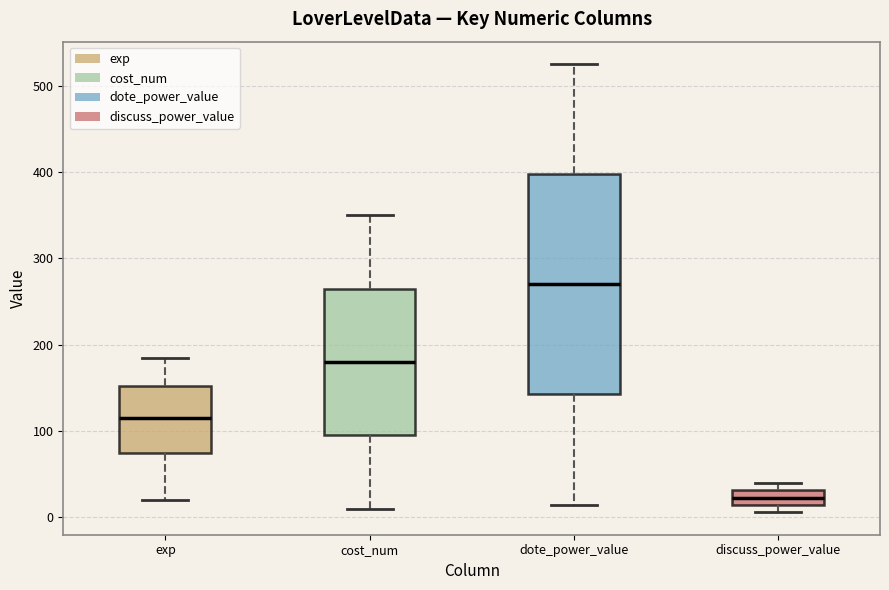

Reading left to right, read every box against the y-axis: the position of its median line, the range the box covers, and the ends of its whiskers. The values are not printed on the chart, so give them approximately, as read against the axis.

exp: median 120, box 80 to 150, whiskers 20 to 190
cost_num: median 180, box 100 to 270, whiskers 10 to 350
dote_power_value: median 270, box 140 to 400, whiskers 20 to 530
discuss_power_value: median 20, box 10 to 30, whiskers 10 (just below the box's lower edge) to 40